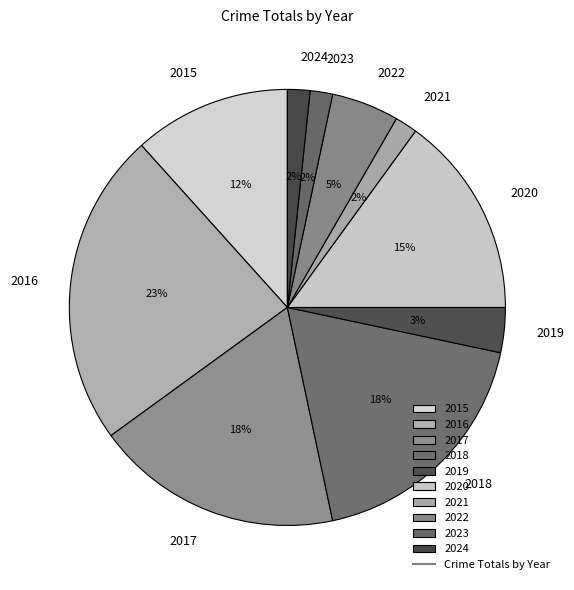

To the nearest percent, what portion does 2024 represent?

2%